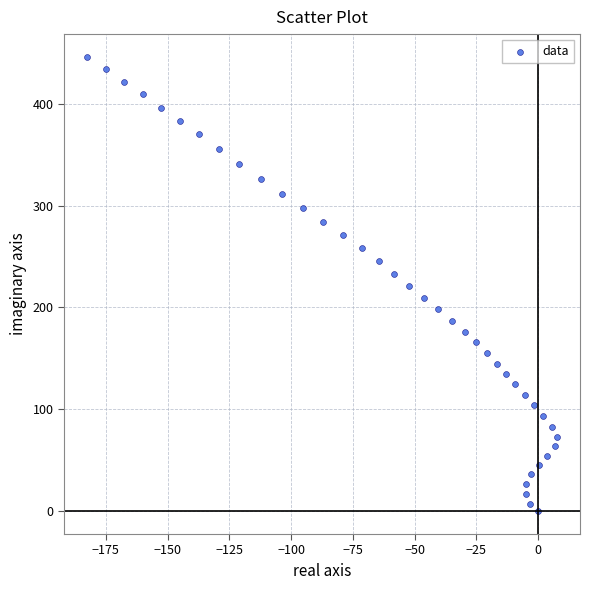

What is the range of X values (max minus min)?

189.8